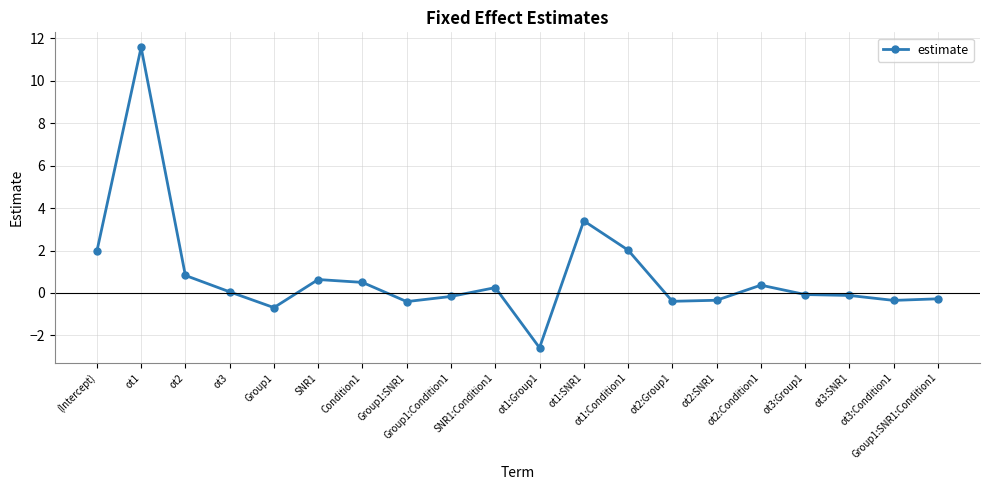

Count the number of data series in this chart.

1